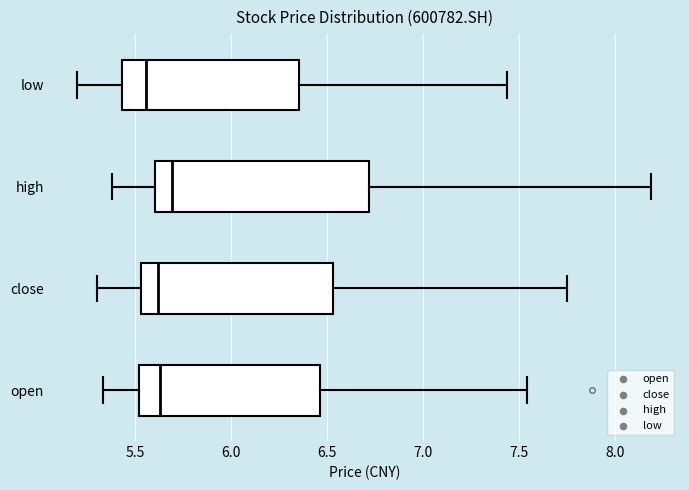

Which box's median line is the furthest to the right?

high